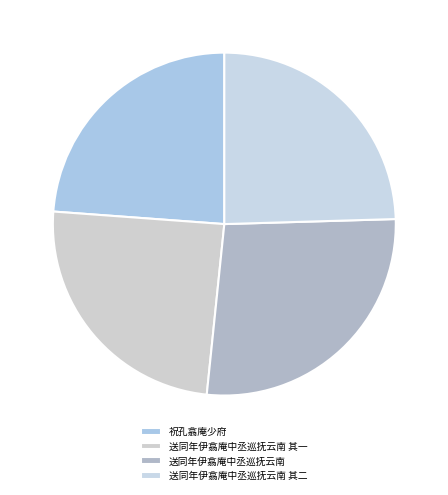

How many slices are in this pie chart?

4